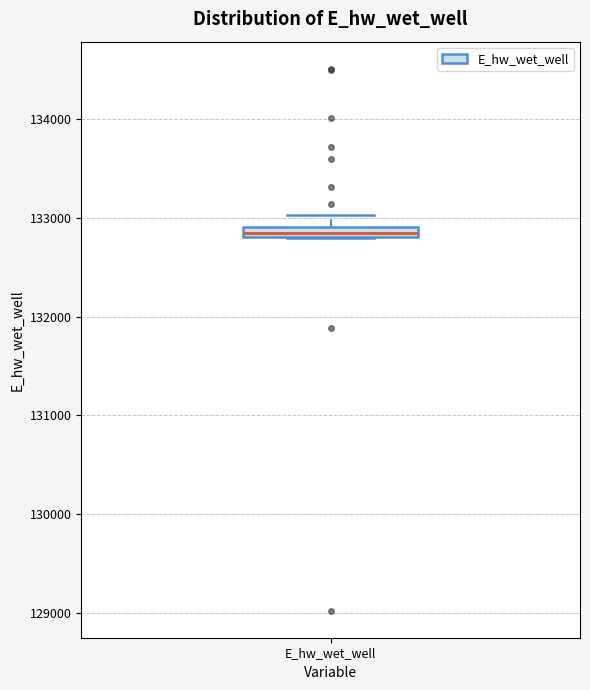

Where is the lower edge of the box for E_hw_wet_well on the y-axis? The values are not printed on the chart, so give them approximately, as read against the axis.

132800